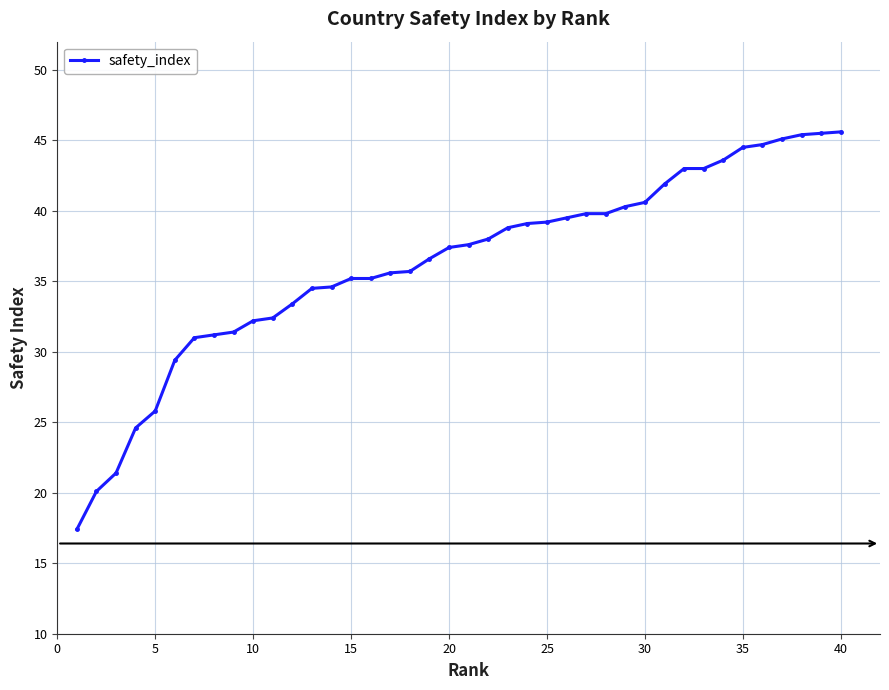

What is the difference between the maximum and minimum values?

28.2